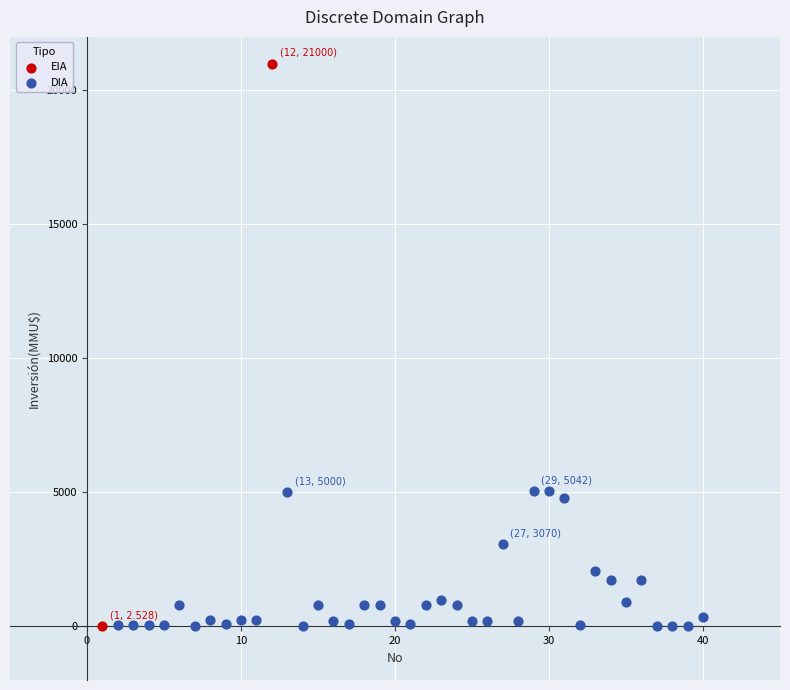

What are all the series names shown in the legend?

EIA, DIA